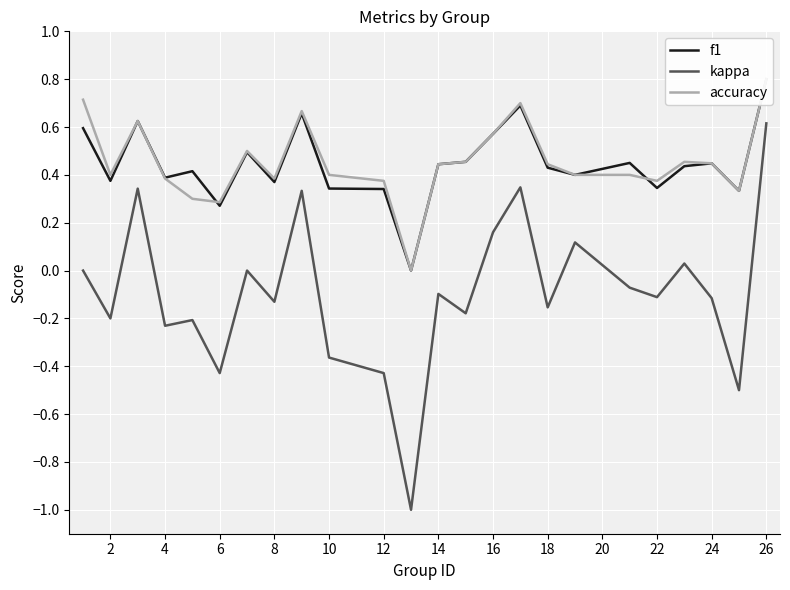

Reading left to right, list all the values displayed in this chart.

f1: 0.6	0.4	0.6	0.4	0.4	0.3	0.5	0.4	0.7	0.3	0.3	0.0	0.4	0.5	0.6	0.7	0.4	0.4	0.5	0.3	0.4	0.4	0.3	0.8
kappa: 0.0	-0.2	0.3	-0.2	-0.2	-0.4	0.0	-0.1	0.3	-0.4	-0.4	-1.0	-0.1	-0.2	0.2	0.3	-0.2	0.1	-0.1	-0.1	0.0	-0.1	-0.5	0.6
accuracy: 0.7	0.4	0.6	0.4	0.3	0.3	0.5	0.4	0.7	0.4	0.4	0.0	0.4	0.5	0.6	0.7	0.4	0.4	0.4	0.4	0.5	0.4	0.3	0.8